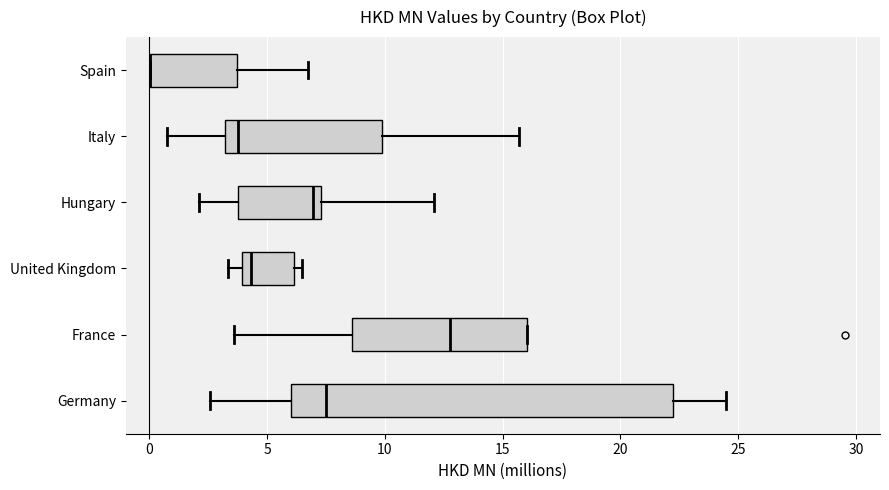

Where does the right whisker of the box for Spain end on the x-axis? The values are not printed on the chart, so give them approximately, as read against the axis.

6.5